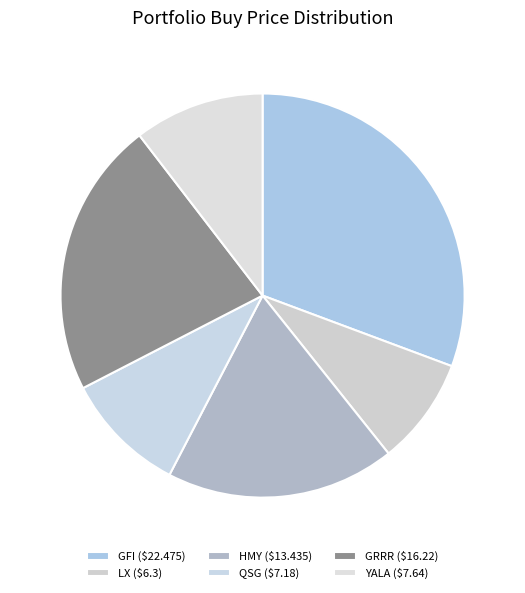

True or false: QSG accounts for 20% of the total.

False